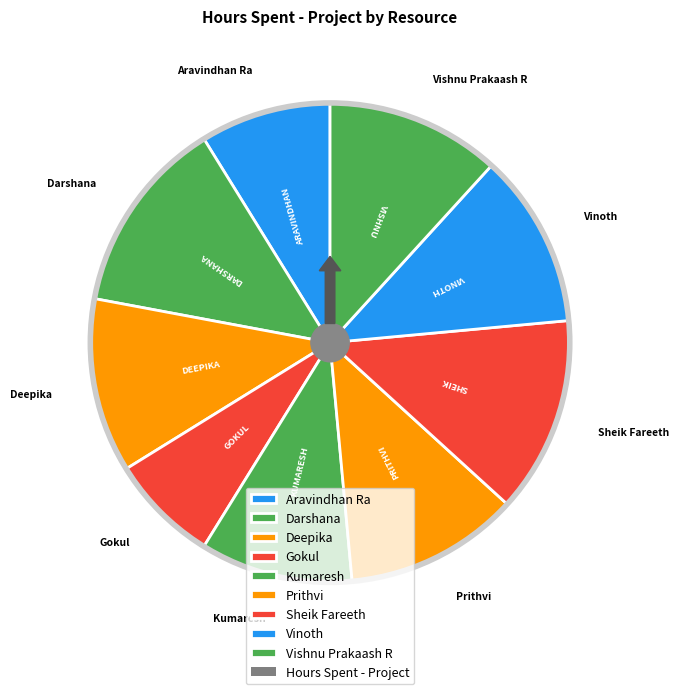

Is it true that Vinoth is 12% of the pie?

True